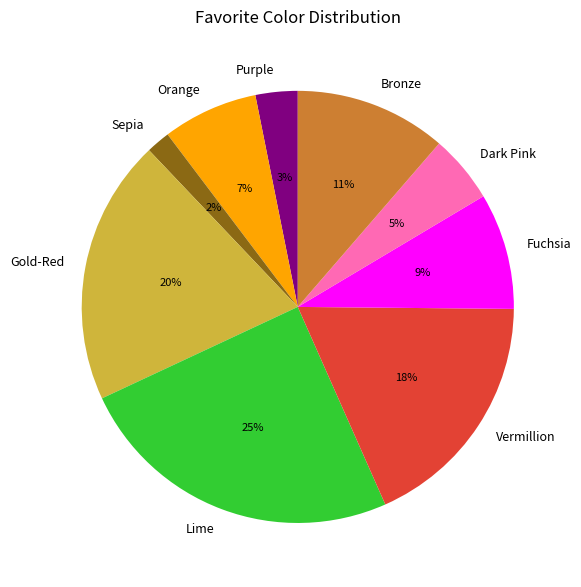

To the nearest percent, what percentage of the pie is Sepia?

2%